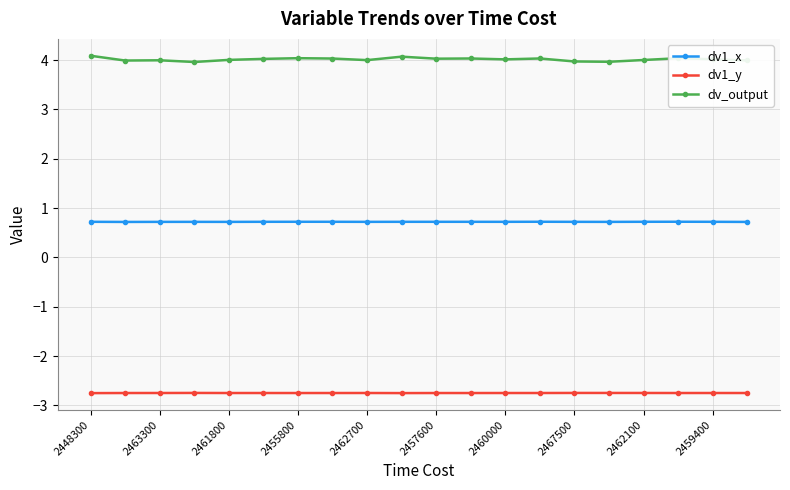

At how many categories does at least one series exceed -2?

20